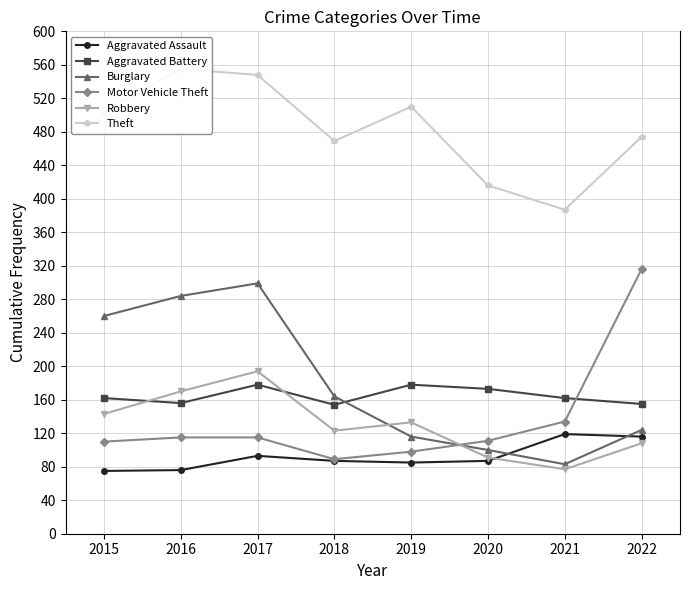

Reading left to right, list all the values displayed in this chart.

Aggravated Assault: 2015=75	2016=76	2017=93	2018=87	2019=85	2020=87	2021=119	2022=116
Aggravated Battery: 2015=162	2016=156	2017=178	2018=154	2019=178	2020=173	2021=162	2022=155
Burglary: 2015=260	2016=284	2017=299	2018=164	2019=116	2020=100	2021=83	2022=124
Motor Vehicle Theft: 2015=110	2016=115	2017=115	2018=89	2019=98	2020=111	2021=134	2022=316
Robbery: 2015=143	2016=170	2017=194	2018=123	2019=133	2020=91	2021=77	2022=108
Theft: 2015=504	2016=555	2017=548	2018=469	2019=510	2020=416	2021=387	2022=474